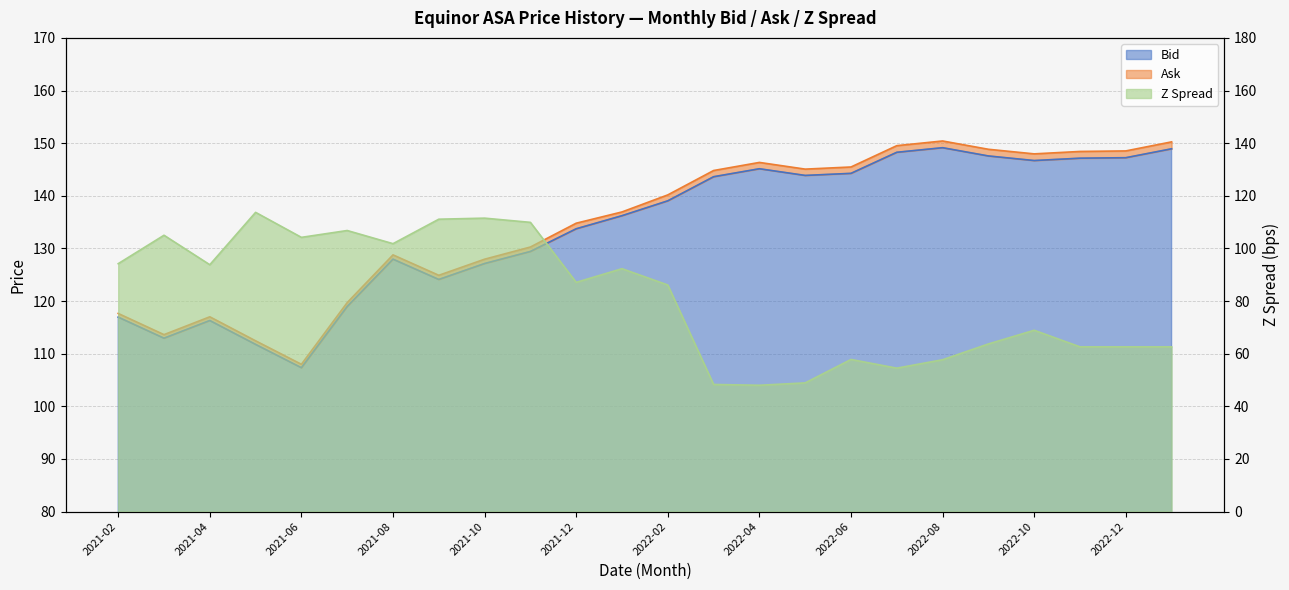

At which category does the chart reach its minimum across all series?

2022-04